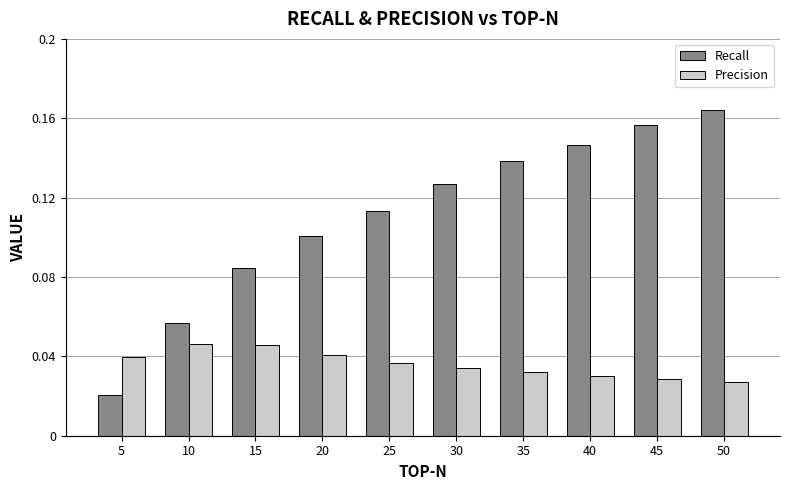

Which series has the largest range (max minus min)?

Recall